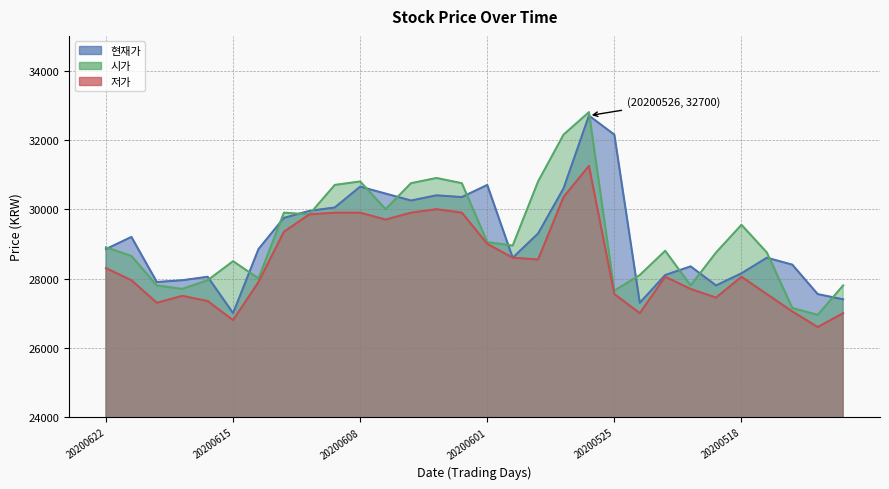

Which series ends up on top after the final intersection of 시가 and 현재가?

시가